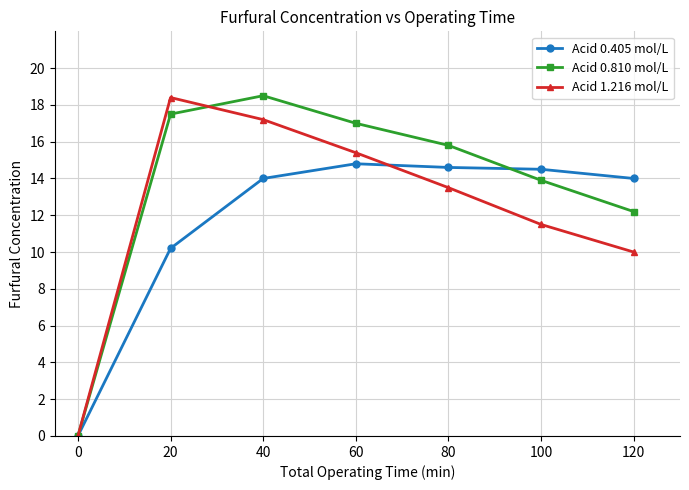

What is the value of the Acid 0.405 mol/L point at the 6th from the left?

14.5